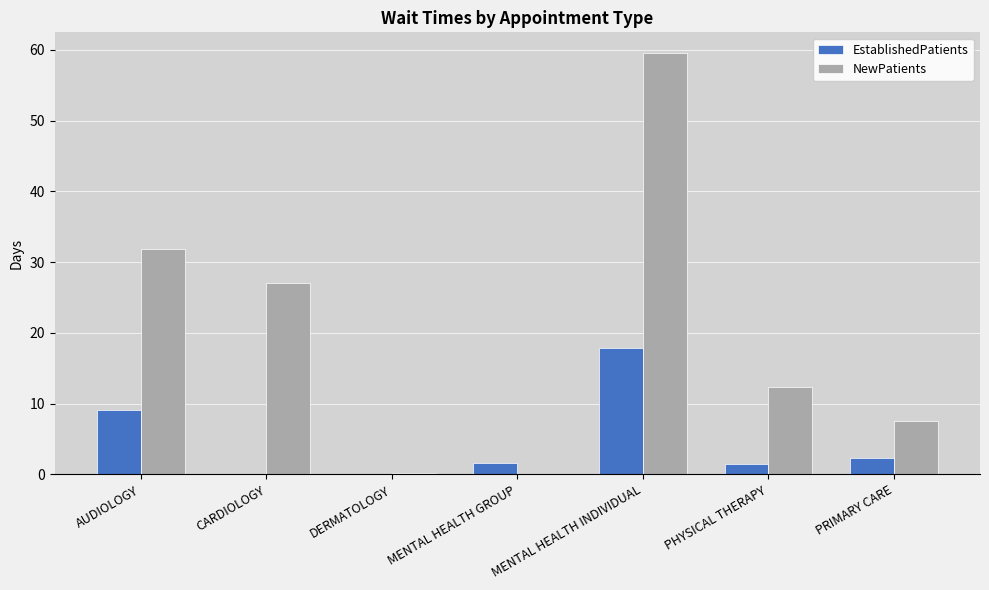

The value of NewPatients at MENTAL HEALTH GROUP is 0.0. True or false?

True